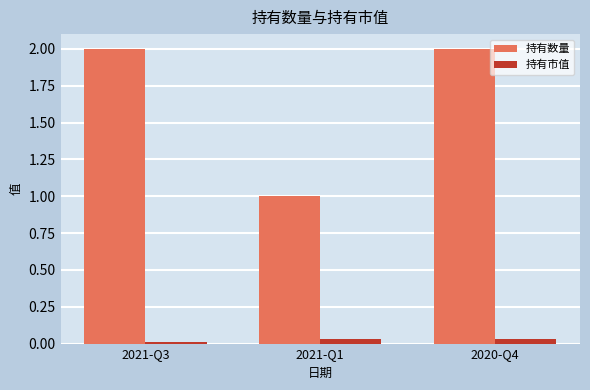

How many bars are there in total?

6